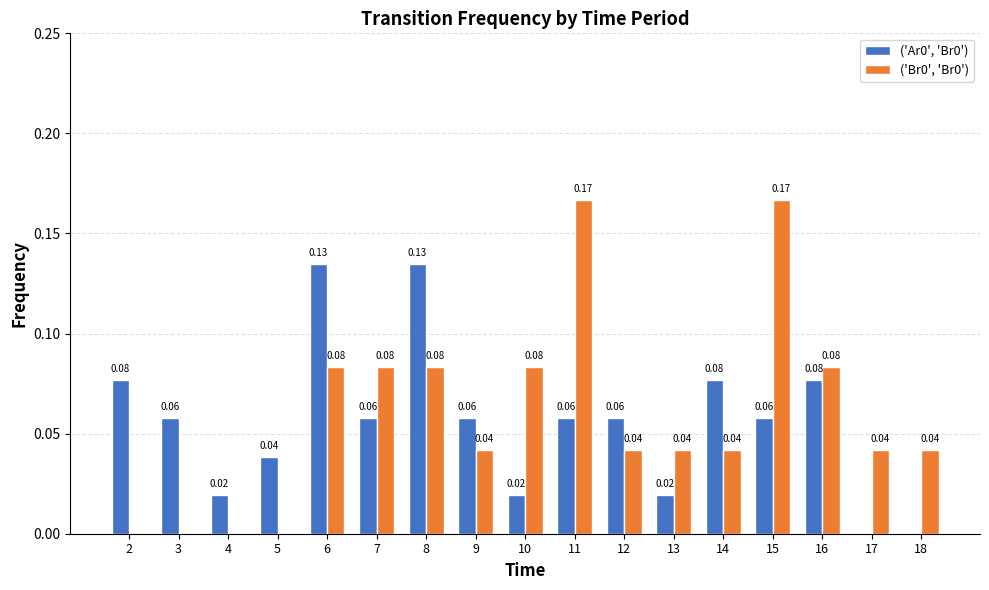

Is the value of ('Br0', 'Br0') at 6 greater than the value of ('Ar0', 'Br0') at 17?

Yes